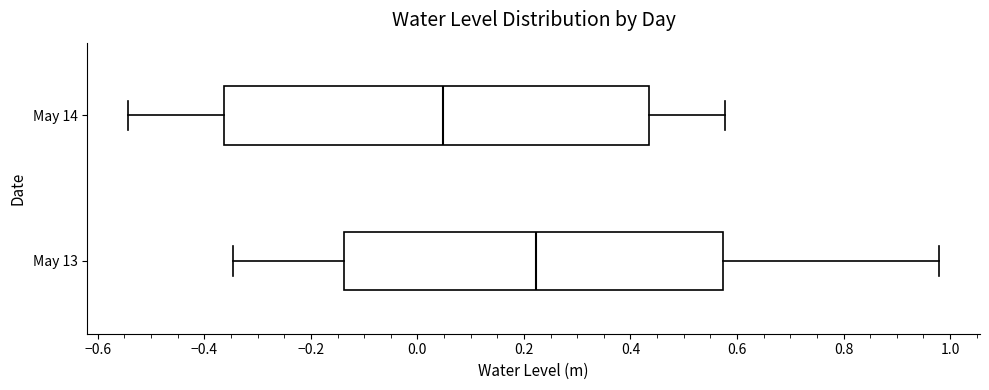

Reading bottom to top, transcribe this box plot: for each box, give where its median line is, the range the box spans, and where its two whiskers end, as read against the x-axis. The values are not printed on the chart, so give them approximately, as read against the axis.

May 13: median 0.22, box -0.14 to 0.58, whiskers -0.34 to 0.98
May 14: median 0.04, box -0.36 to 0.44, whiskers -0.54 to 0.58